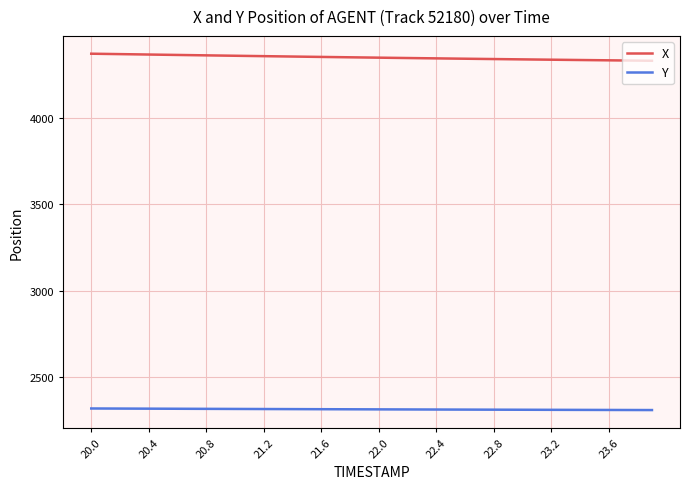

What is the minimum value shown in the chart?

2309.9